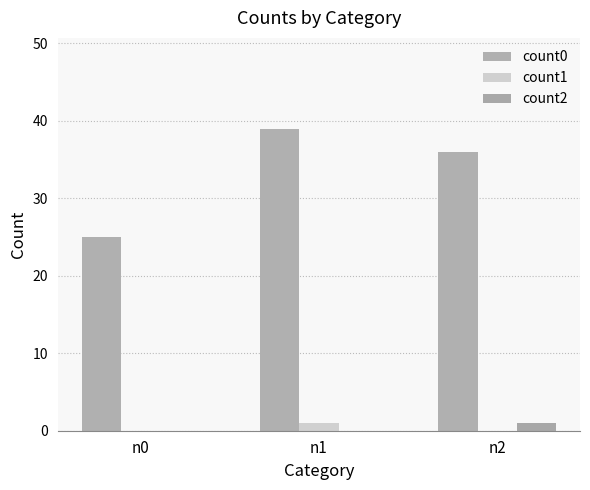

How many groups of bars are there?

3